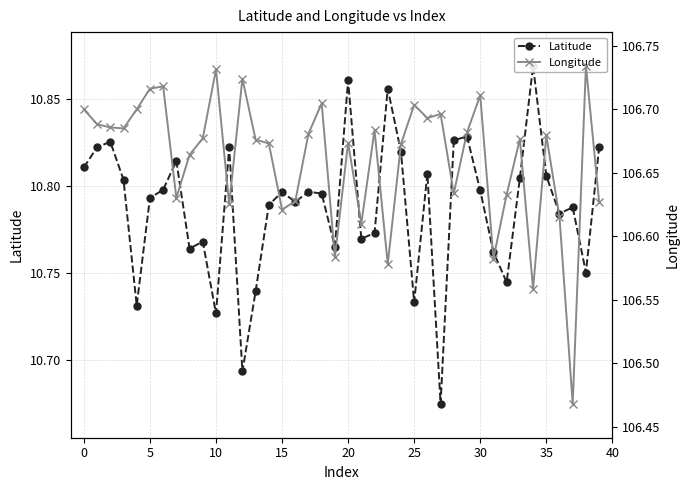

What is the label of the 13th point from the right?

27